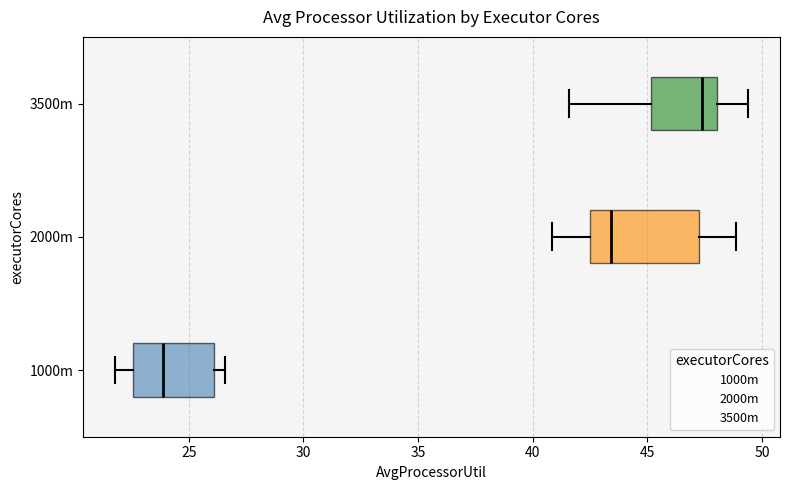

Which box is the widest, from its left edge to its right edge?

2000m